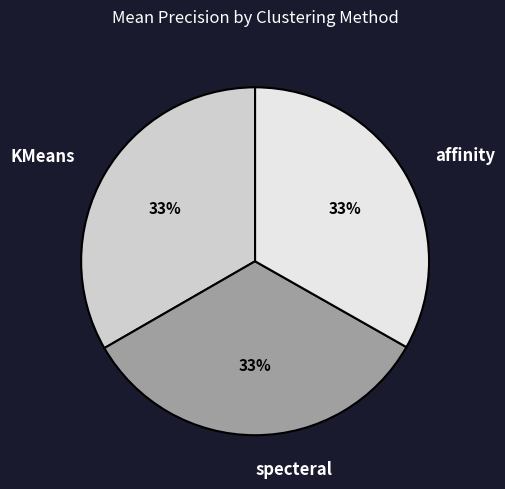

Combined, do affinity and specteral account for over 50%?

Yes